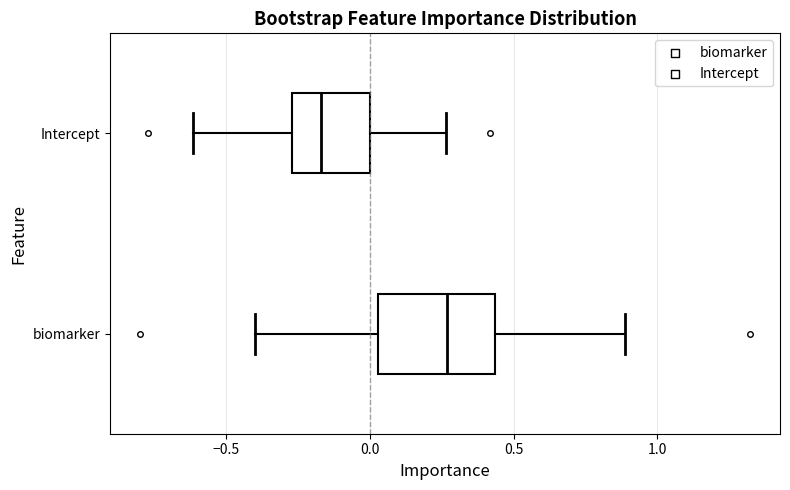

Which box's median line is the furthest to the left?

Intercept